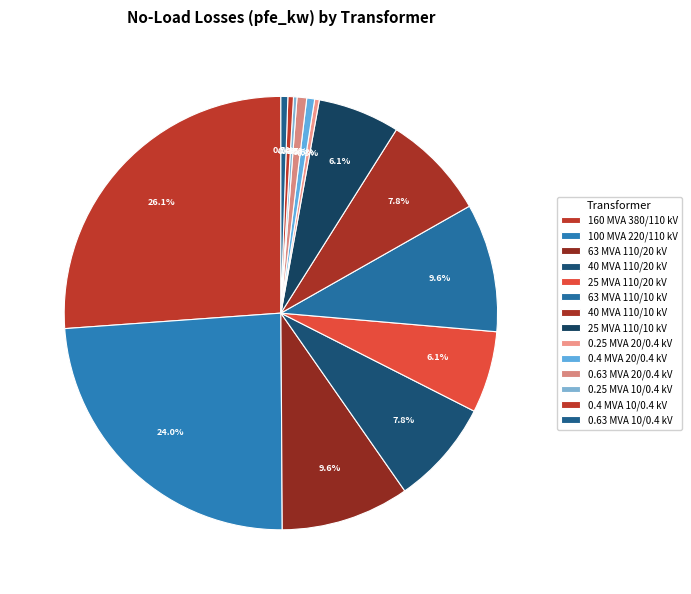

The 40 MVA 110/10 kV slice represents 8% of the pie. True or false?

True